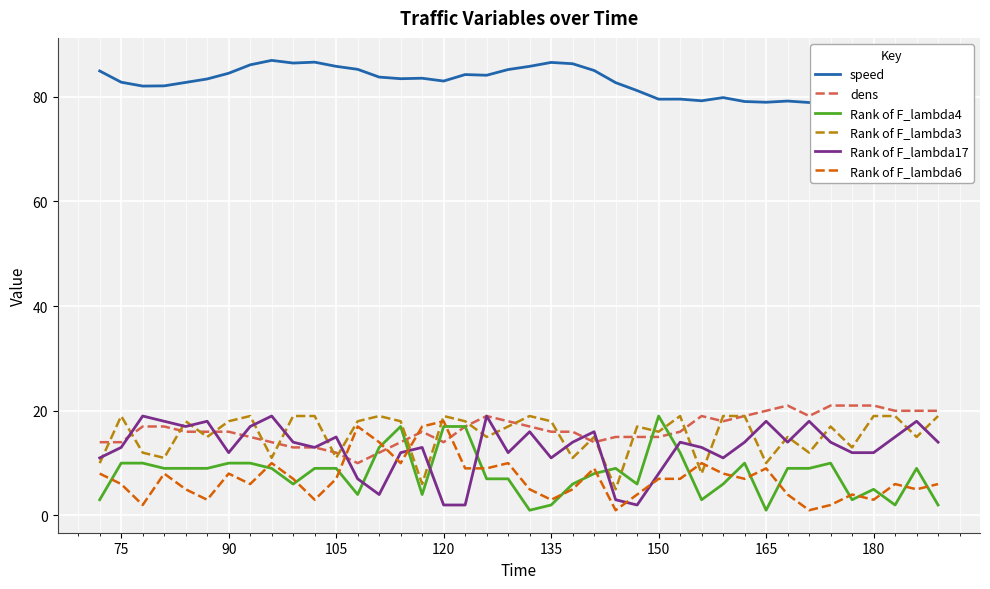

Which category has the highest value in the Rank of F_lambda3 series?

75